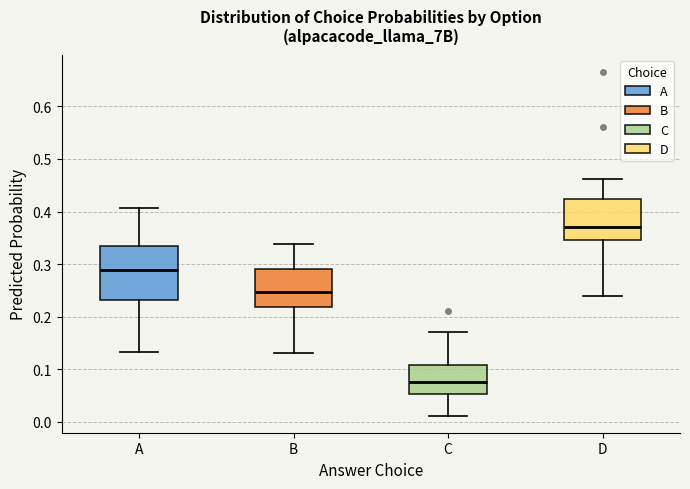

Which box has the highest median line?

D